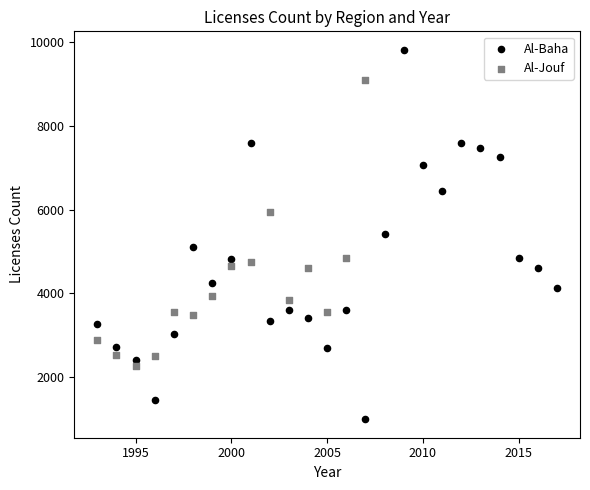

Which series reaches the minimum Y coordinate?

Al-Baha